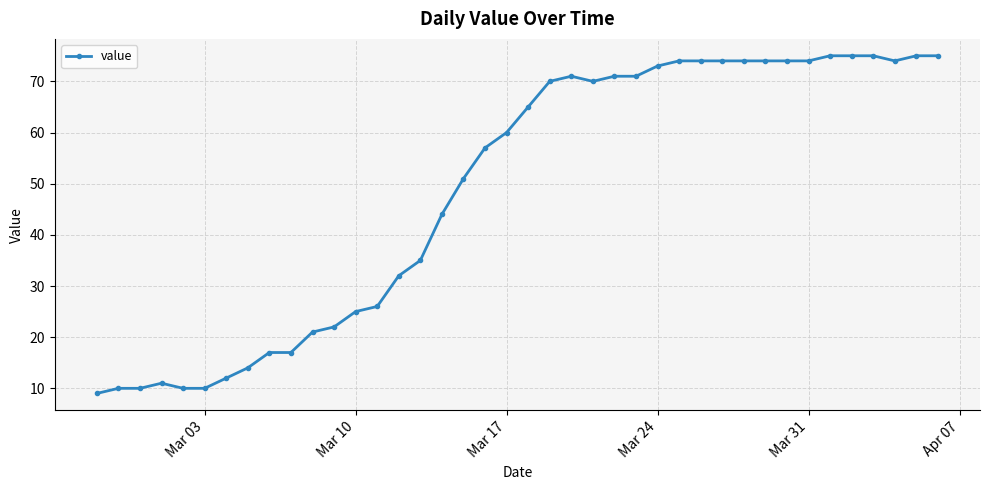

What is the greatest value displayed?

75